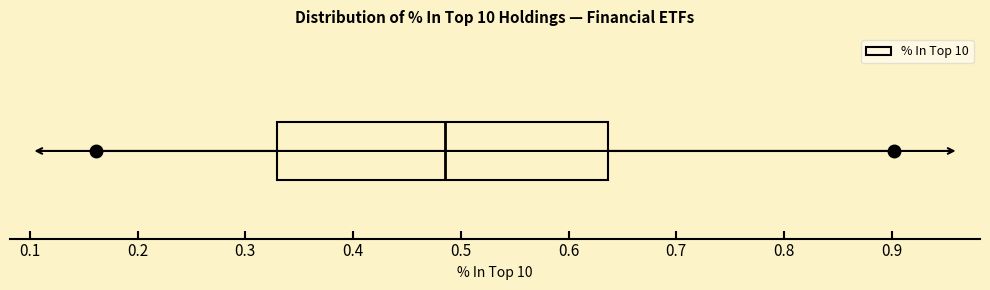

Where is the right edge of the box on the x-axis? The values are not printed on the chart, so give them approximately, as read against the axis.

0.64